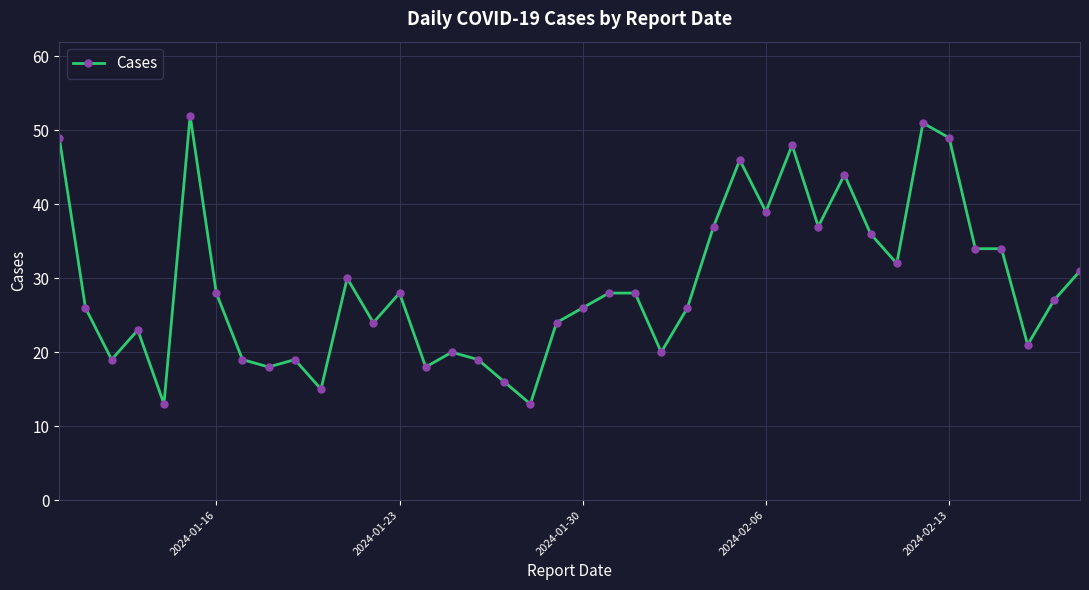

What is the smallest value displayed?

13